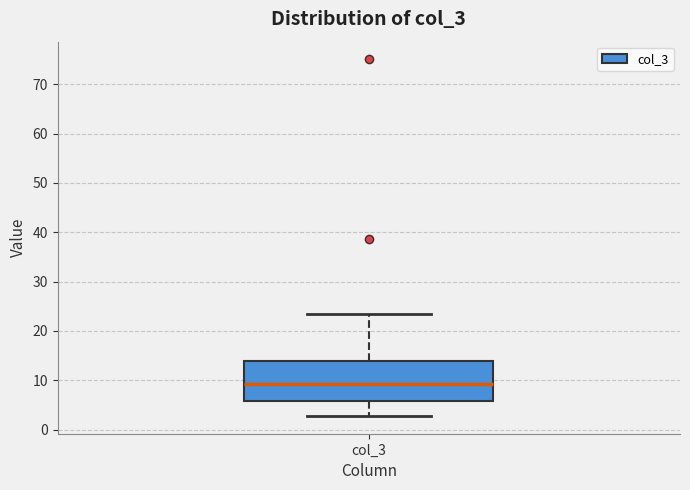

Transcribe this box plot: give where the median line is, the range the box spans, and where the two whiskers end, as read against the y-axis. The values are not printed on the chart, so give them approximately, as read against the axis.

median 9, box 6 to 14, whiskers 3 to 23